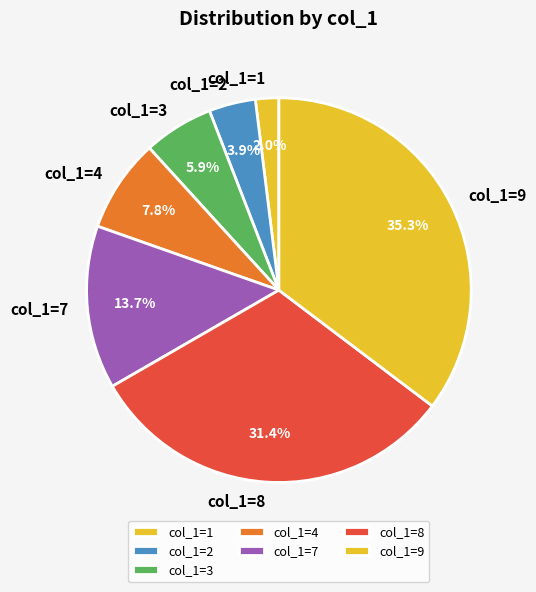

Does col_1=4 account for over 50% of the chart?

No